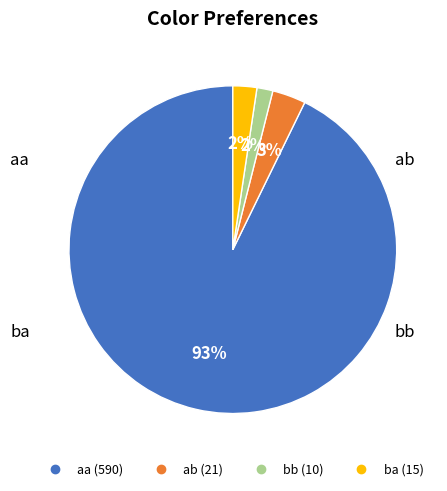

To the nearest percent, what portion does ab represent?

3%